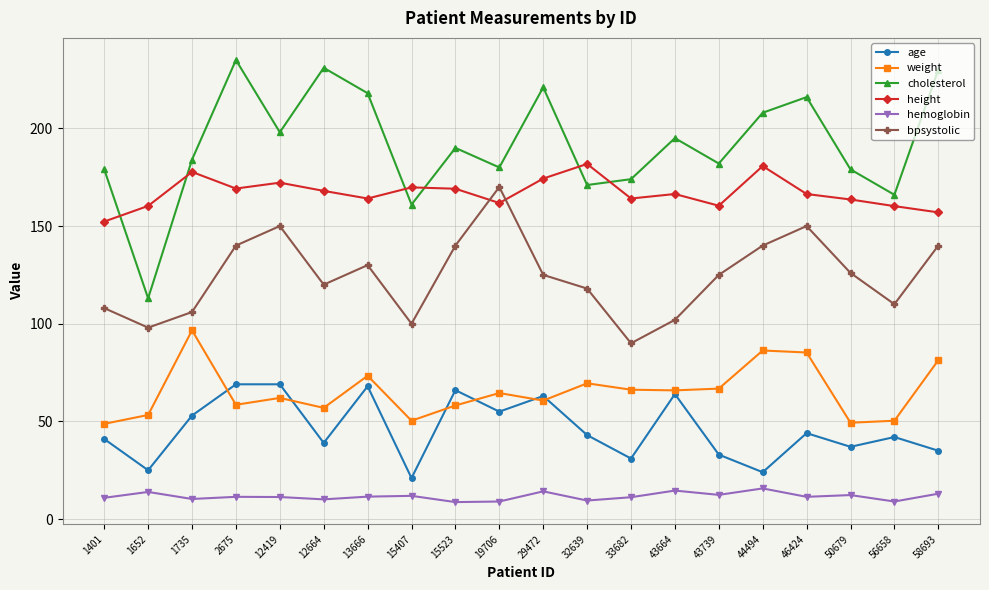

True or false: cholesterol and weight intersect in this chart.

False